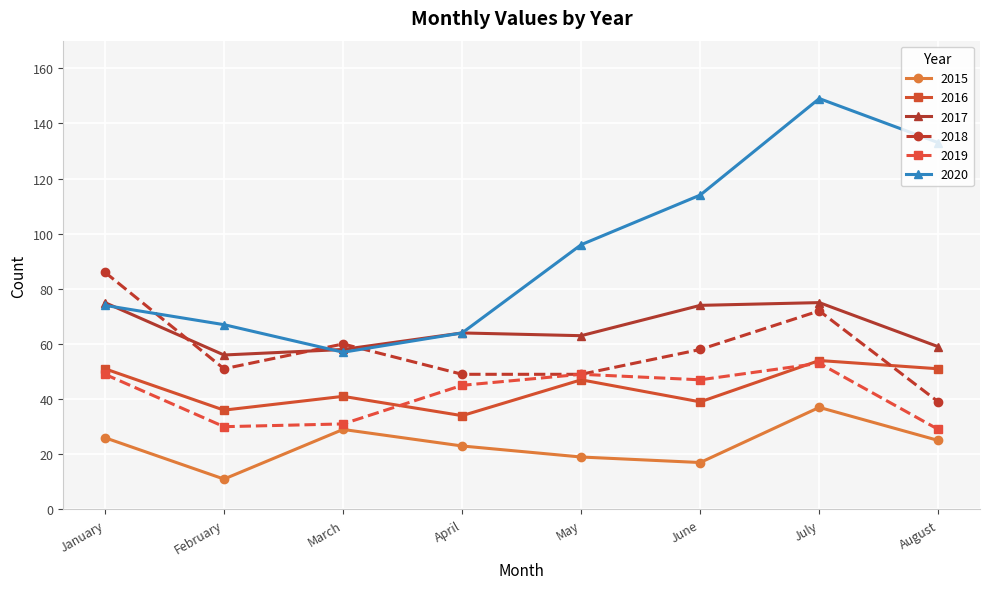

How many data points does each series have?

8